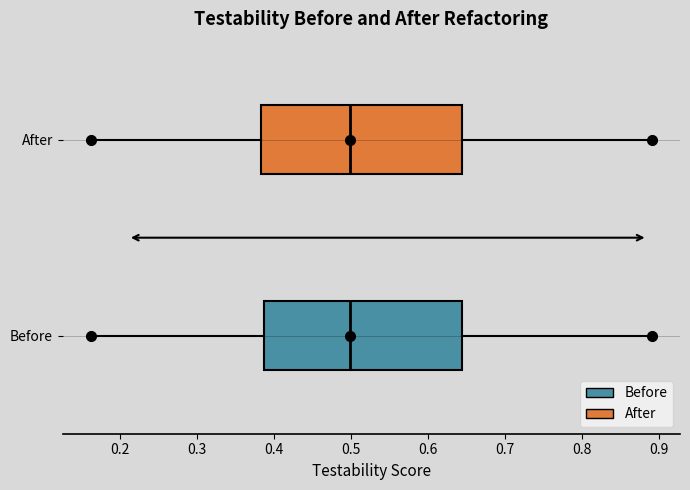

Reading bottom to top, read every box against the x-axis: the position of its median line, the range the box covers, and the ends of its whiskers. The values are not printed on the chart, so give them approximately, as read against the axis.

Before: median 0.50, box 0.39 to 0.64, whiskers 0.16 to 0.89
After: median 0.50, box 0.38 to 0.64, whiskers 0.16 to 0.89